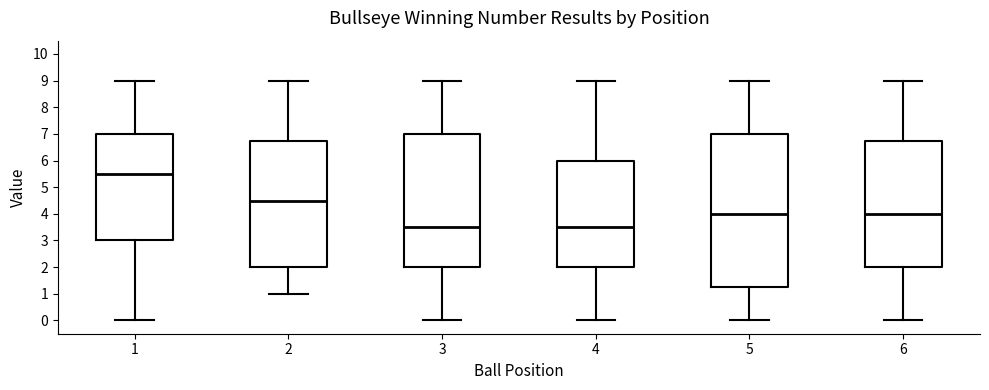

Reading left to right, read every box against the y-axis: the position of its median line, the range the box covers, and the ends of its whiskers. The values are not printed on the chart, so give them approximately, as read against the axis.

1: median 5.5, box 3.0 to 7.0, whiskers 0.0 to 9.0
2: median 4.5, box 2.0 to 6.8, whiskers 1.0 to 9.0
3: median 3.5, box 2.0 to 7.0, whiskers 0.0 to 9.0
4: median 3.5, box 2.0 to 6.0, whiskers 0.0 to 9.0
5: median 4.0, box 1.3 to 7.0, whiskers 0.0 to 9.0
6: median 4.0, box 2.0 to 6.8, whiskers 0.0 to 9.0